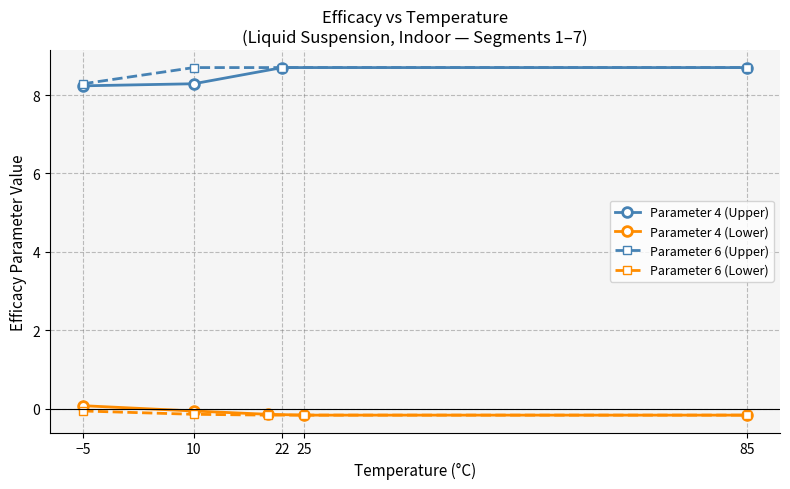

True or false: Parameter 4 (Upper) has more than 2 interior local peaks.

False